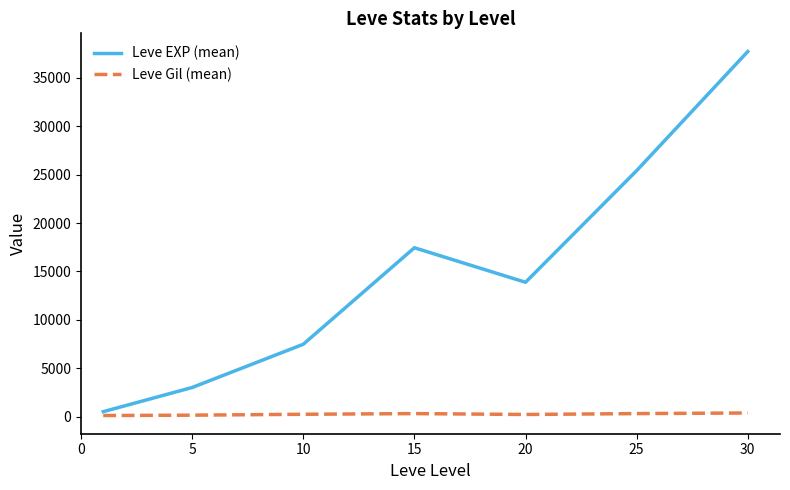

What are all the series names shown in the legend?

Leve EXP (mean), Leve Gil (mean)